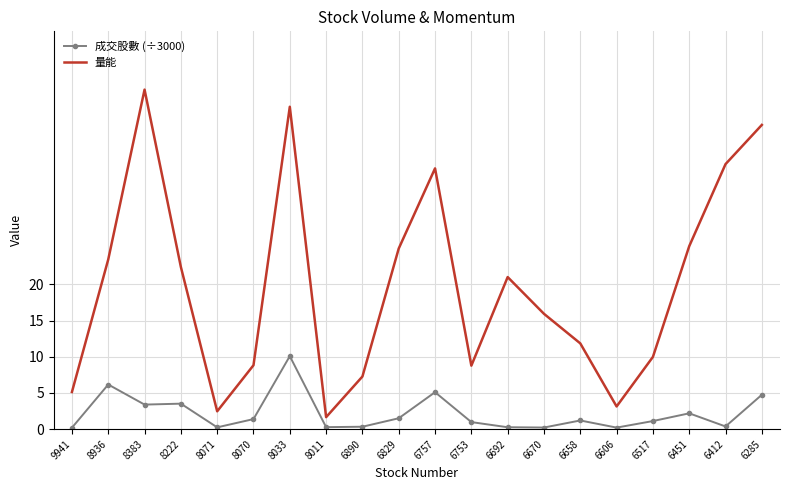

Rank the series by their average value, from highest to lowest.

量能, 成交股數 (÷3000)